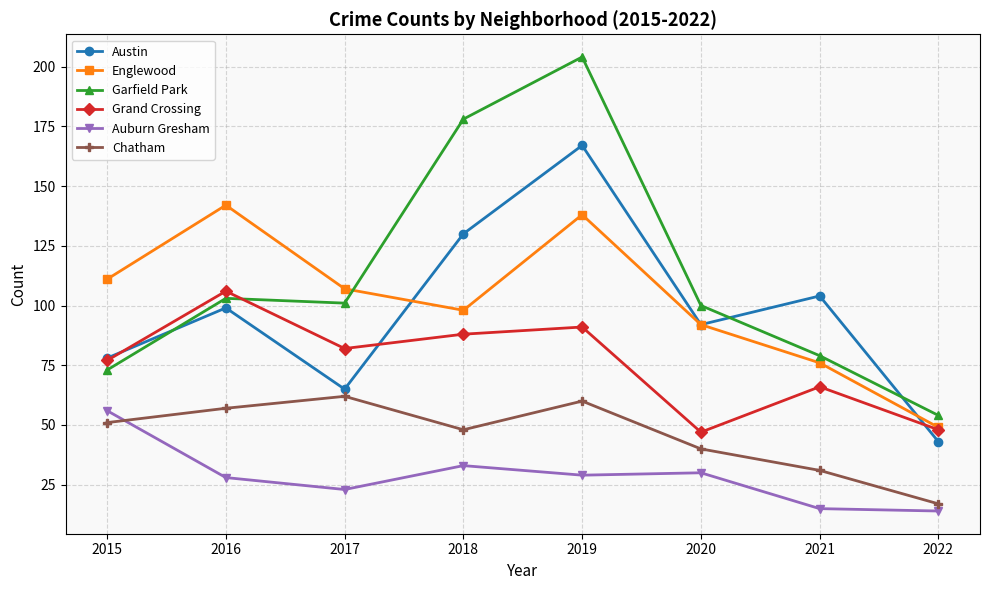

What is the highest value of the Grand Crossing series?

106